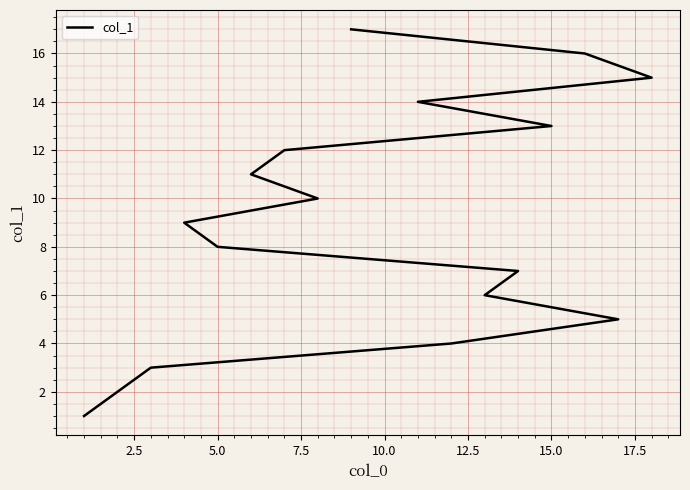

Count the number of categories in the chart.

17